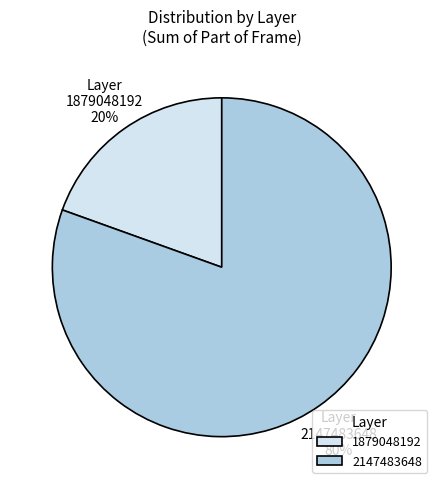

Is it true that 1879048192 is 20% of the pie?

True